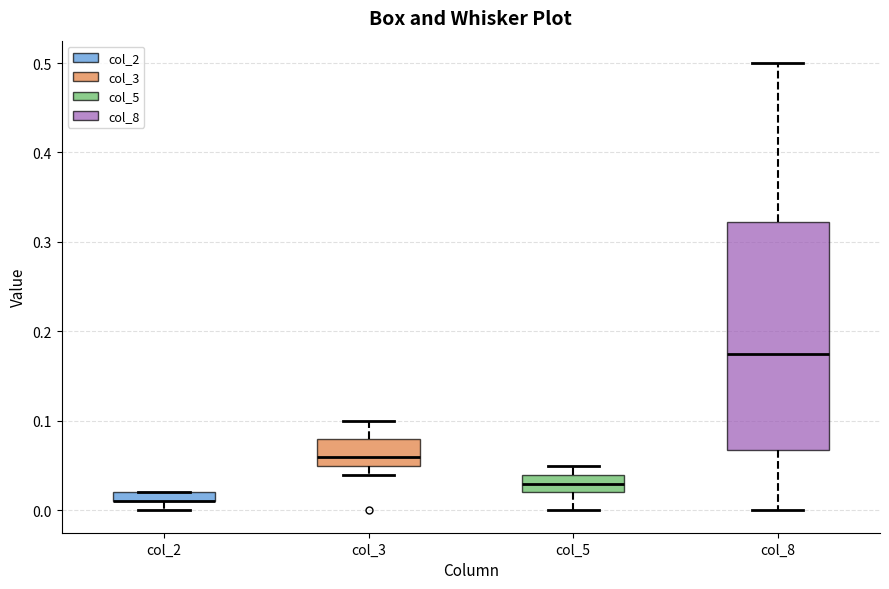

Where is the upper edge of the box for col_3 on the y-axis? The values are not printed on the chart, so give them approximately, as read against the axis.

0.08